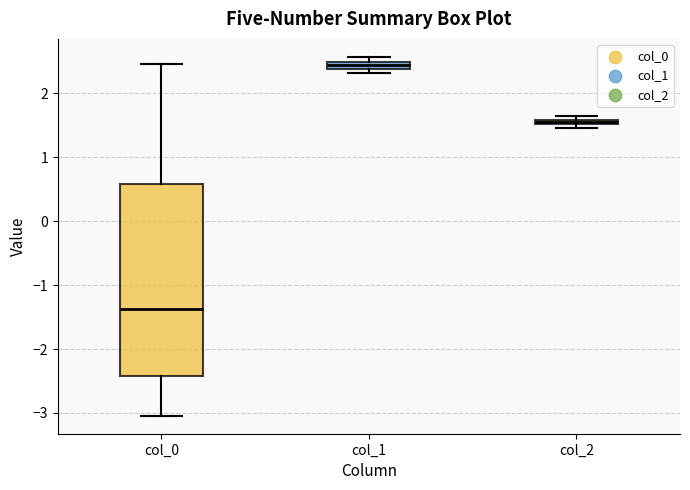

Where does the median line of the box for col_0 sit on the y-axis? The values are not printed on the chart, so give them approximately, as read against the axis.

-1.4